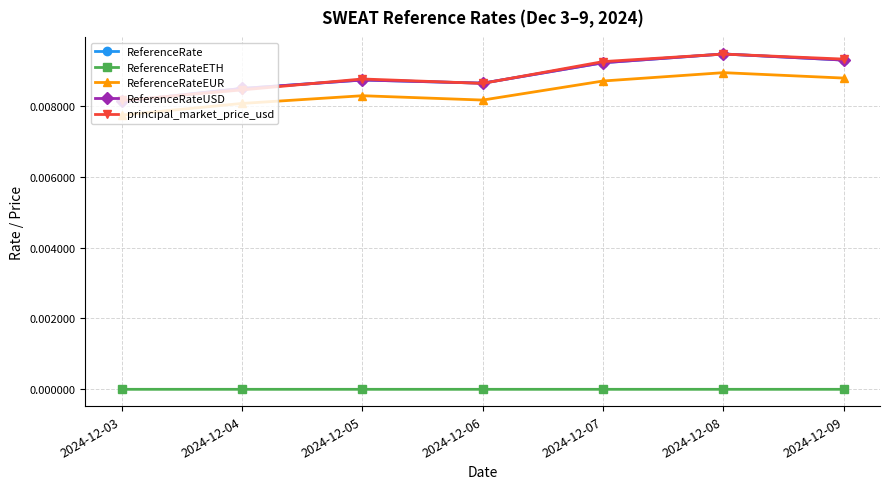

At which category is the sum across all series the highest?

2024-12-08